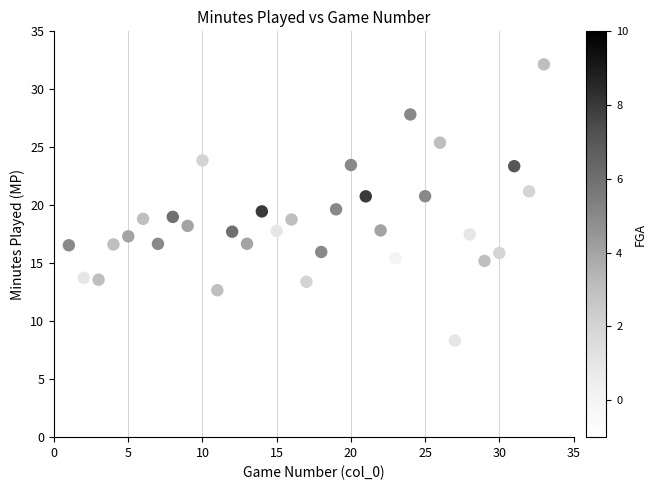

What is the range of Y values (max minus min)?

23.8